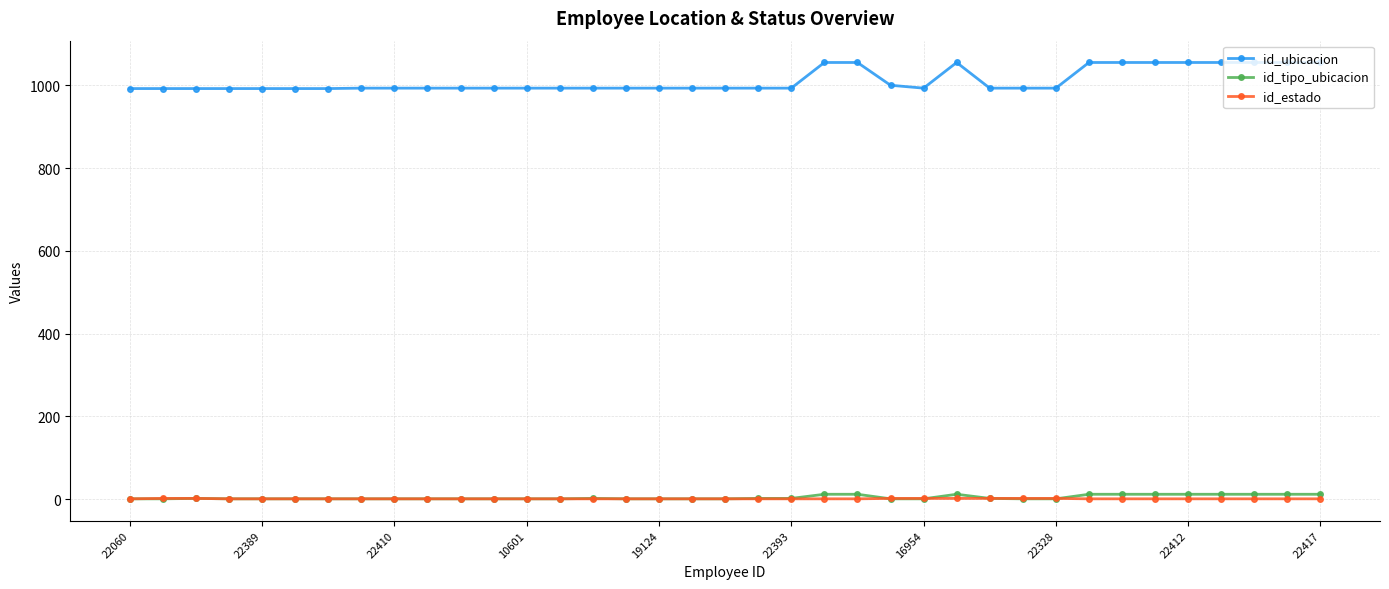

At how many categories does at least one series exceed 57?

37